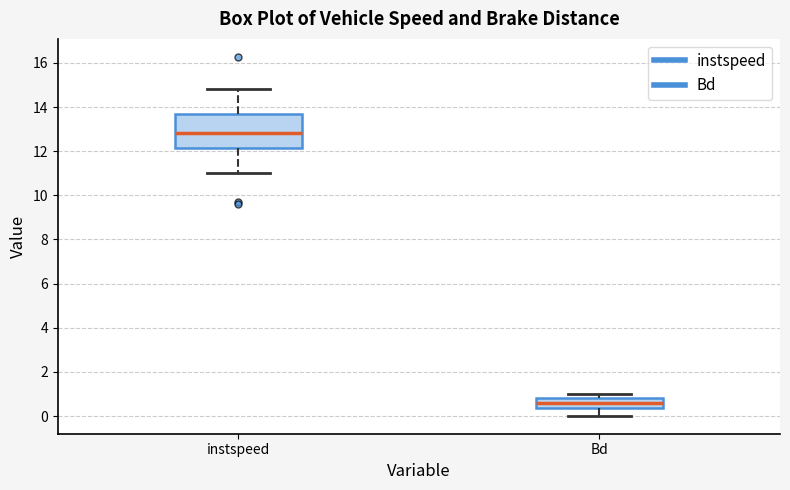

Where is the upper edge of the box for Bd on the y-axis? The values are not printed on the chart, so give them approximately, as read against the axis.

0.8